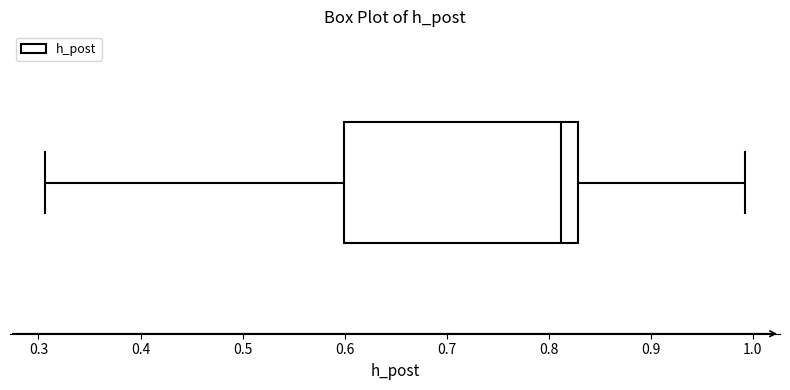

Where is the right edge of the box on the x-axis? The values are not printed on the chart, so give them approximately, as read against the axis.

0.83